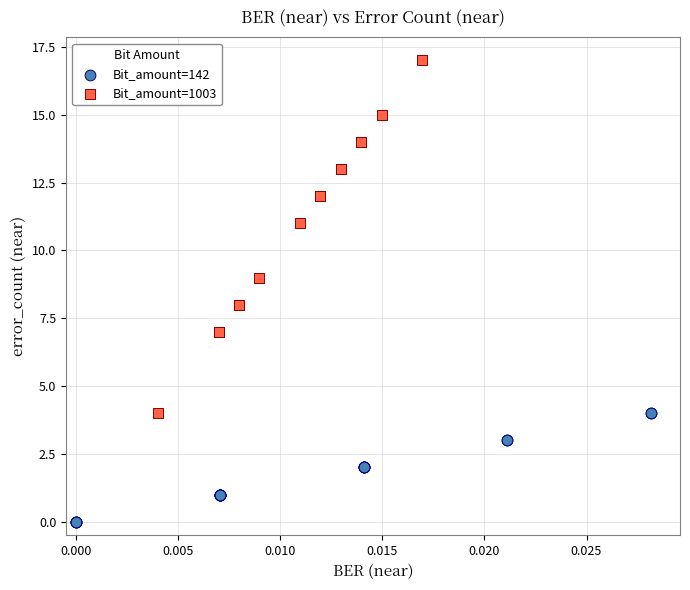

Which series contains the highest Y value?

Bit_amount=1003